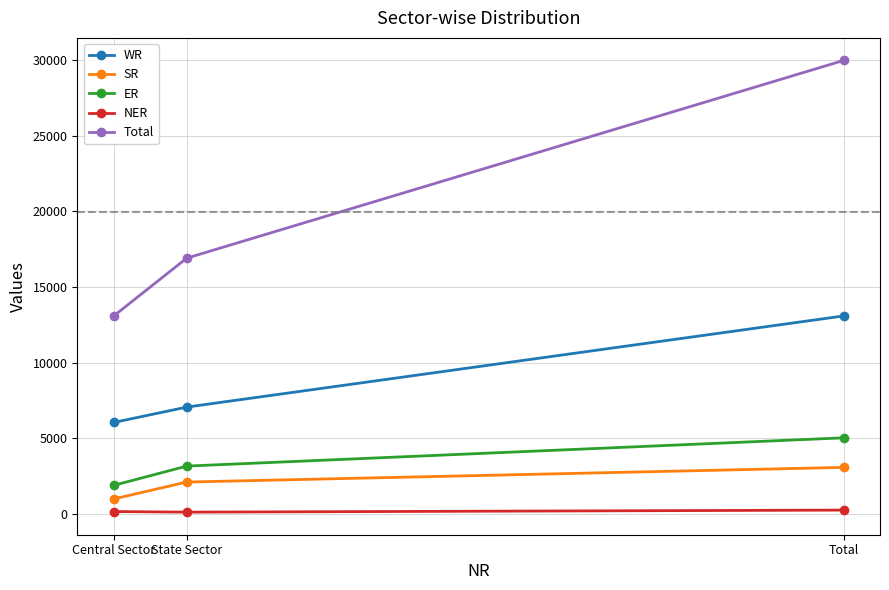

Which series changed the most between Central Sector and State Sector?

Total